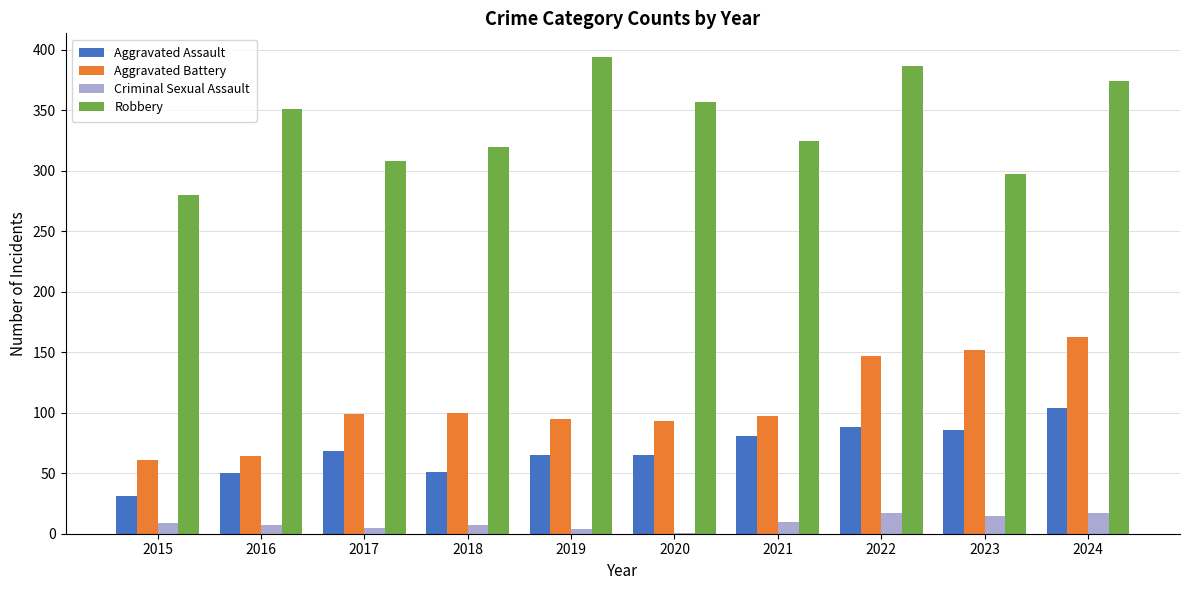

Where is Aggravated Battery nearest to the value 112?

2018